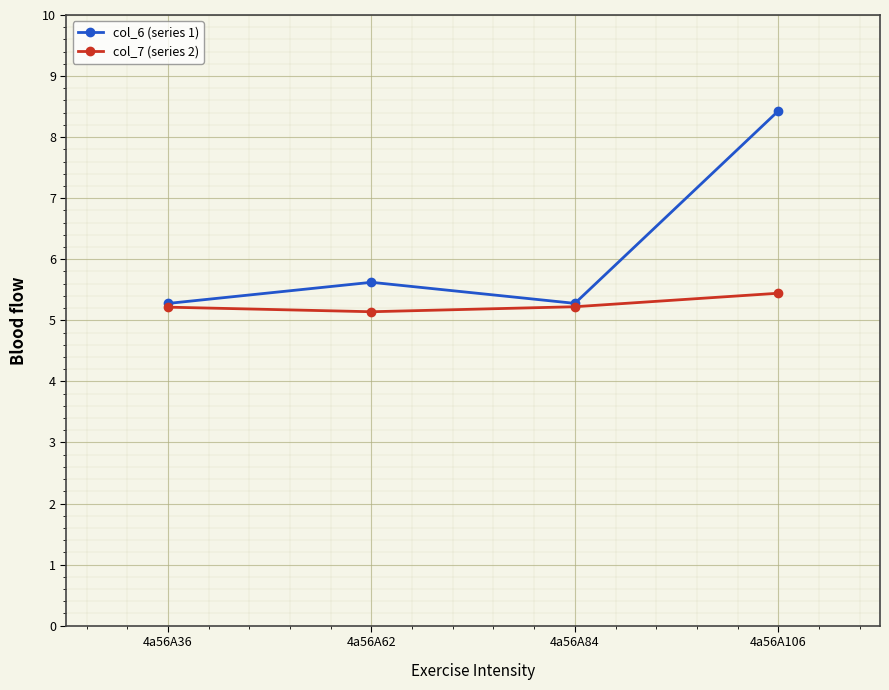

True or false: col_7 (series 2) has a value of 5.2 at 4a56A84.

True